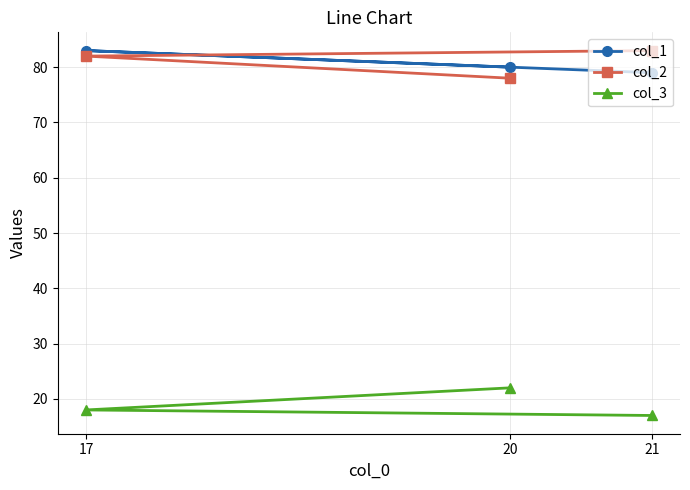

List the series in order of their peak value, highest first.

col_1, col_2, col_3